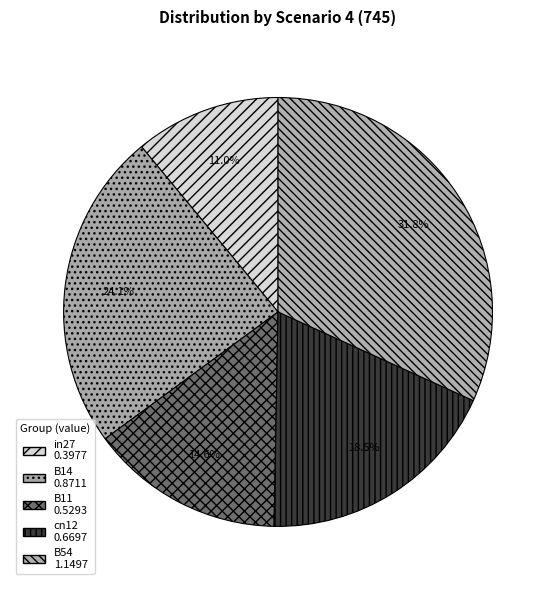

To the nearest percent, what is the difference between the largest and smallest slice percentages?

21%